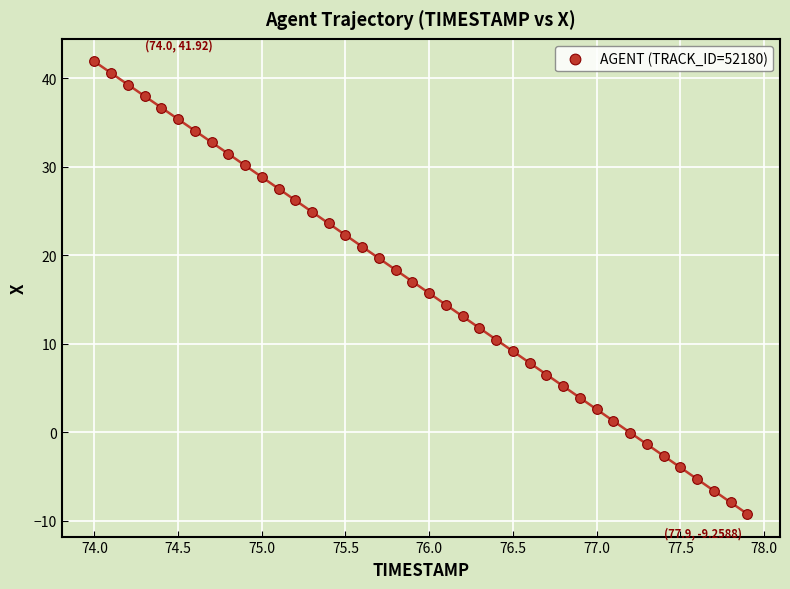

What is the range of X values (max minus min)?

3.9